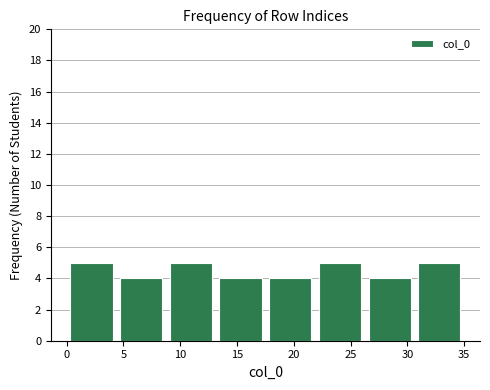

Reading left to right, transcribe this chart: for each bar, give the range it covers on the x-axis and its height. Neither the bar edges nor the heights are printed on the chart, so give them approximately, as read against the axes.

0.0 to 4.5: 5
4.5 to 9.0: 4
9.0 to 13.0: 5
13.0 to 17.5: 4
17.5 to 22.0: 4
22.0 to 26.5: 5
26.5 to 30.5: 4
30.5 to 35.0: 5